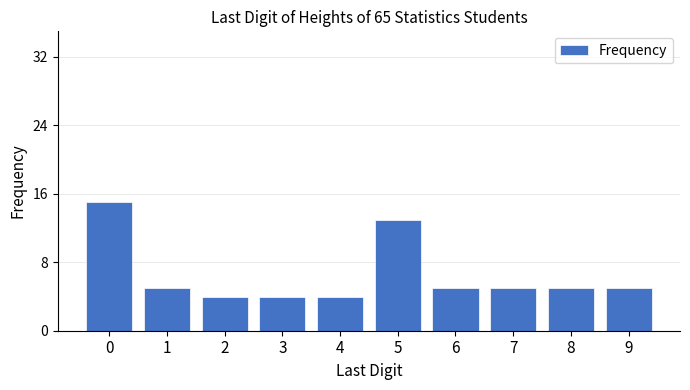

Reading left to right, what are all the values shown in this chart?

0=15	1=5	2=4	3=4	4=4	5=13	6=5	7=5	8=5	9=5